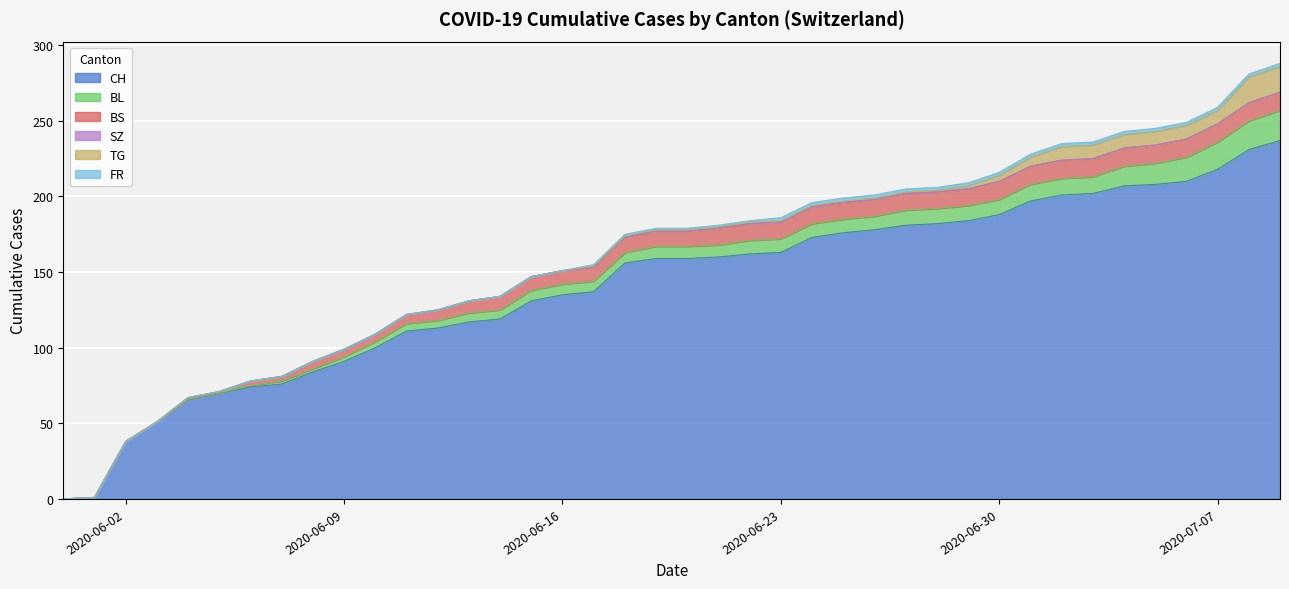

The value of BL at 2020-07-07 is 28. True or false?

False